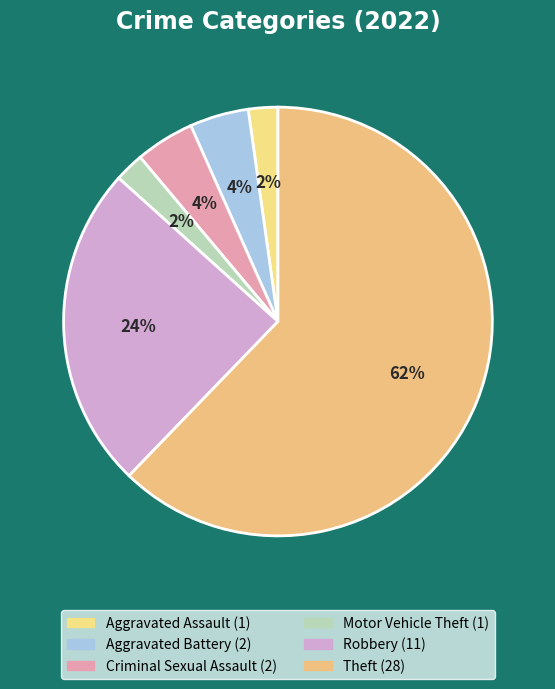

The Aggravated Assault slice represents 2% of the pie. True or false?

True